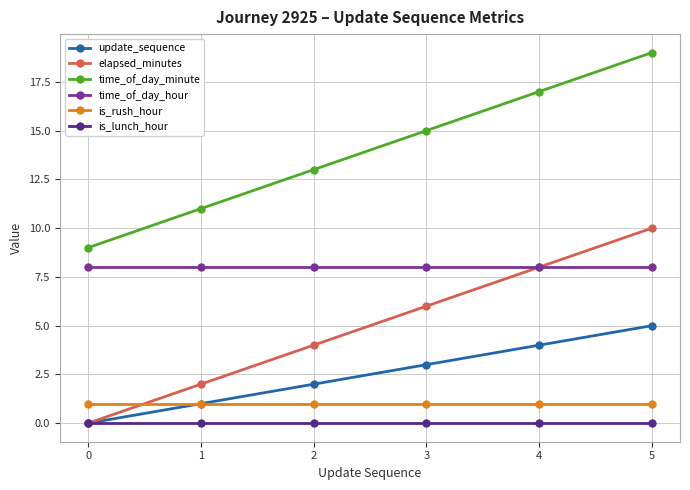

Does the chart display data point markers on the line(s)?

Yes